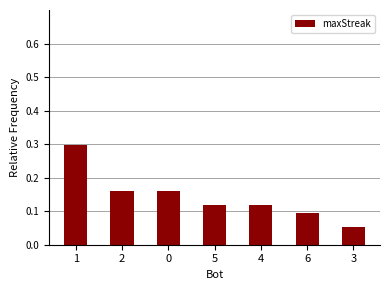

What is the change in value from 2 to 6?

-0.1